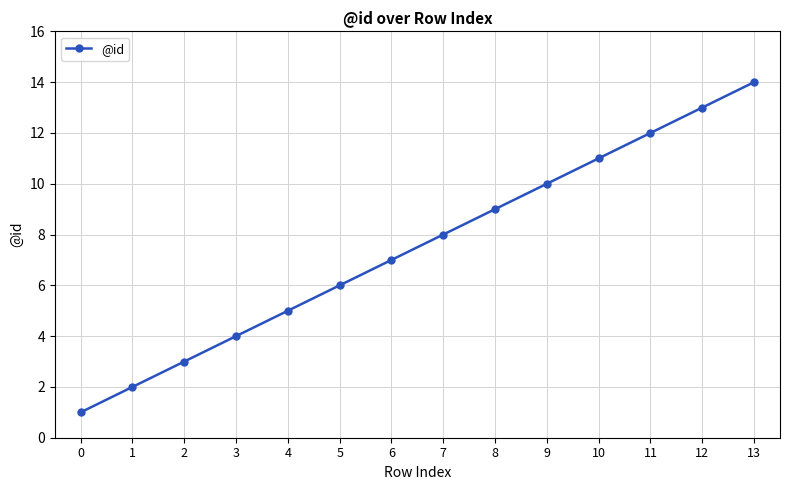

Approximately how many times larger is the value at 5 compared to 0?

6.0